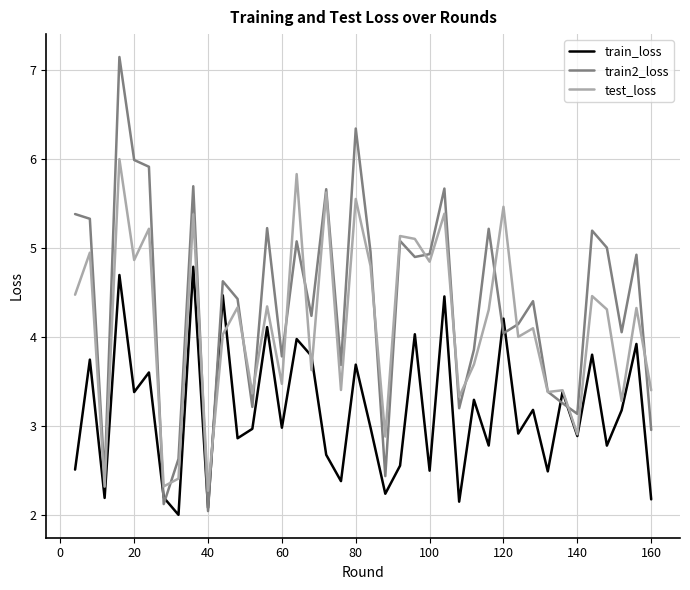

What is the minimum value for train2_loss?

2.0